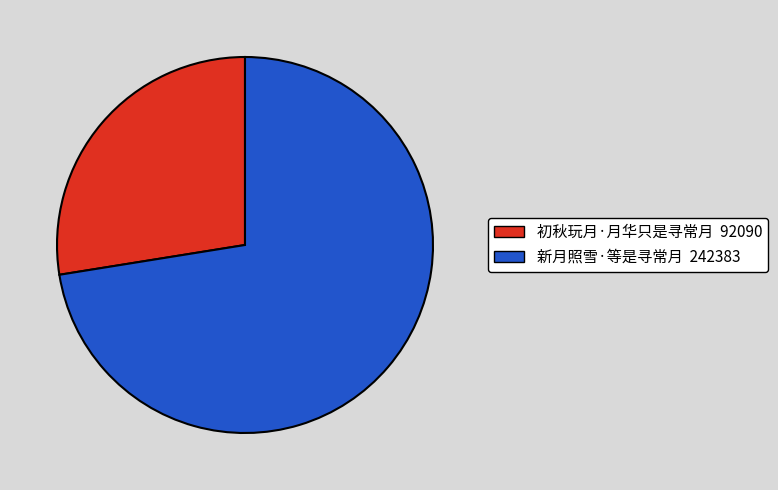

Does 新月照雪·等是寻常月 242383 represent more than half of the total?

Yes